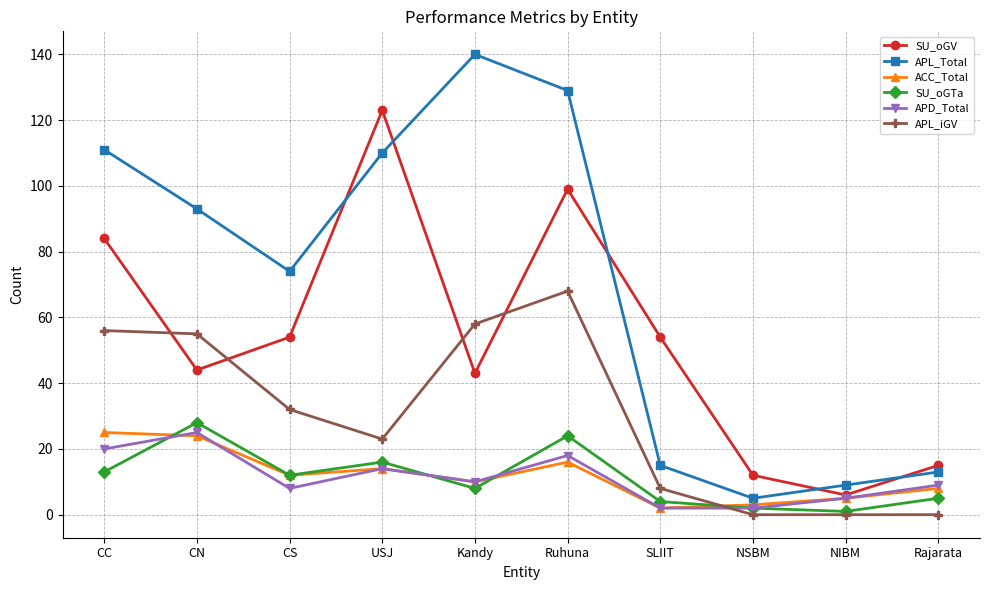

What are all the series names shown in the legend?

SU_oGV, APL_Total, ACC_Total, SU_oGTa, APD_Total, APL_iGV